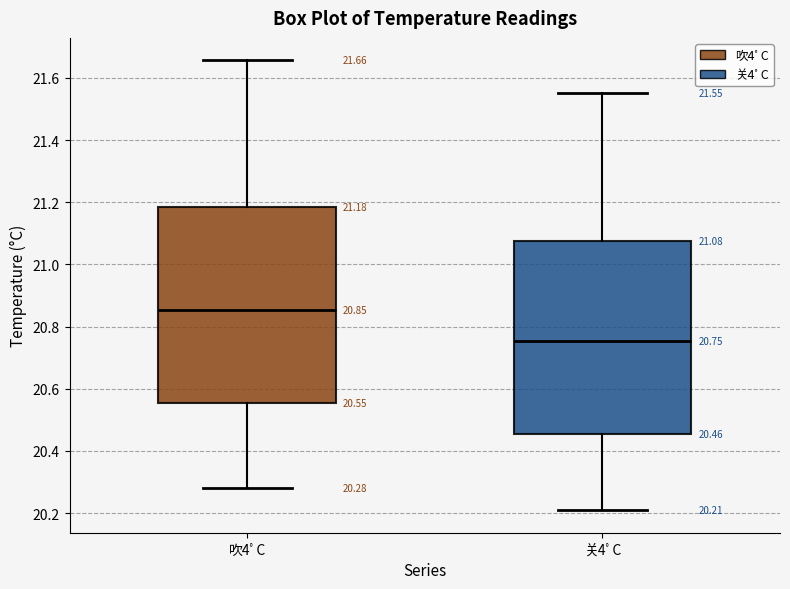

Which box's median line is the lowest?

关4ﾟC